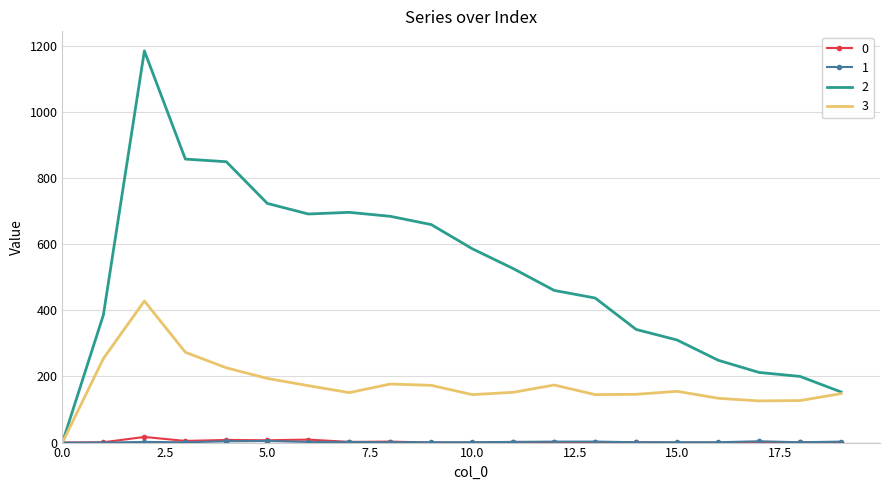

Is it true that 2 equals 0 at 0.0?

True